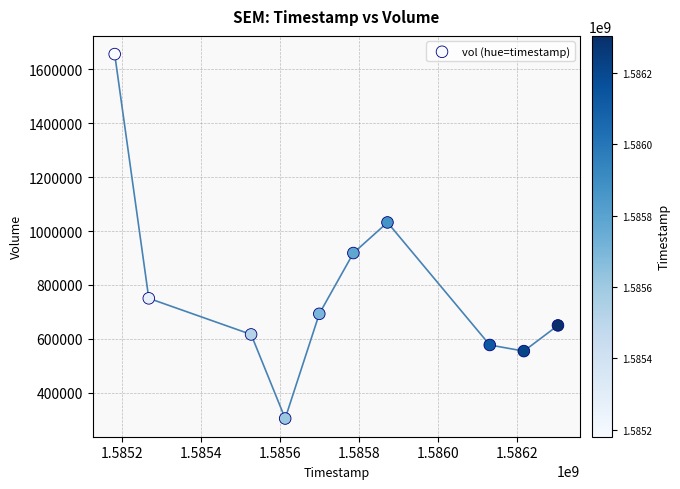

What is the range of Y values (max minus min)?

1352700